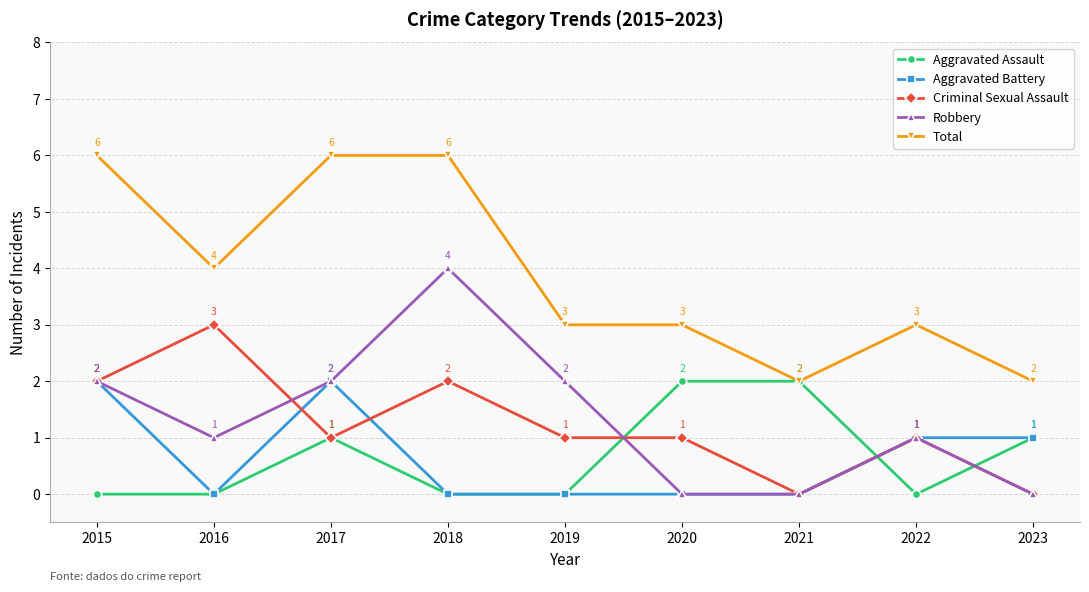

What is the maximum value shown in the chart?

6